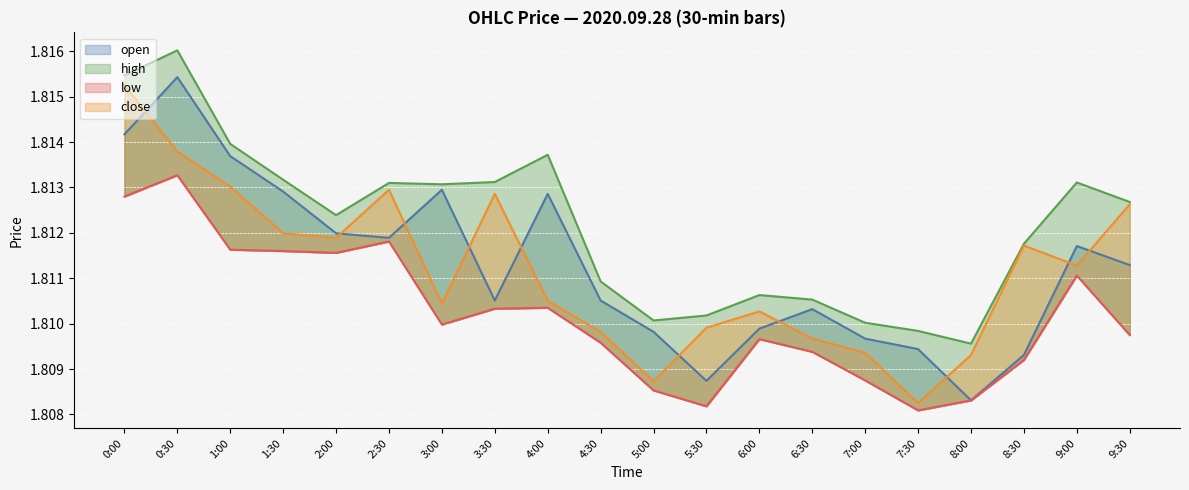

True or false: open has a value of 1.0 at 5:30.

False